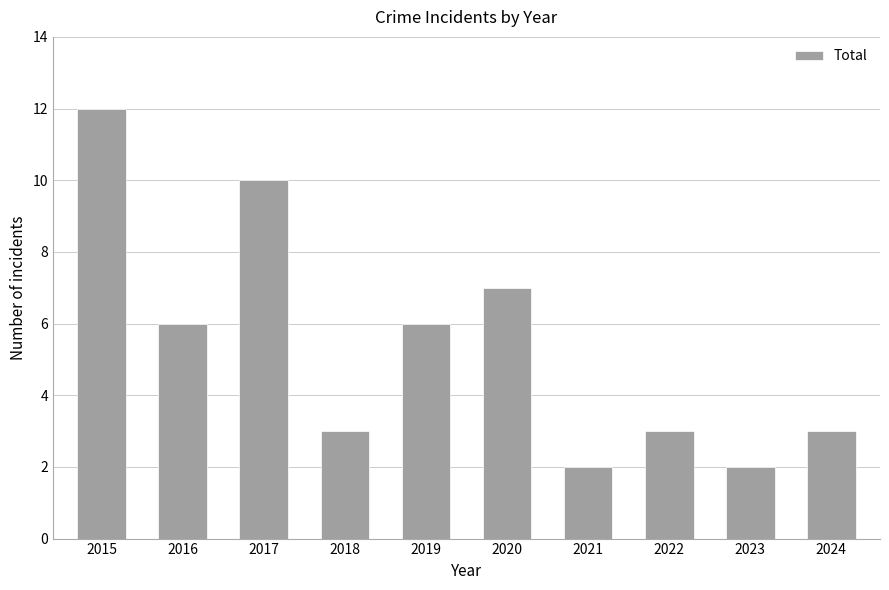

What is the average value?

5